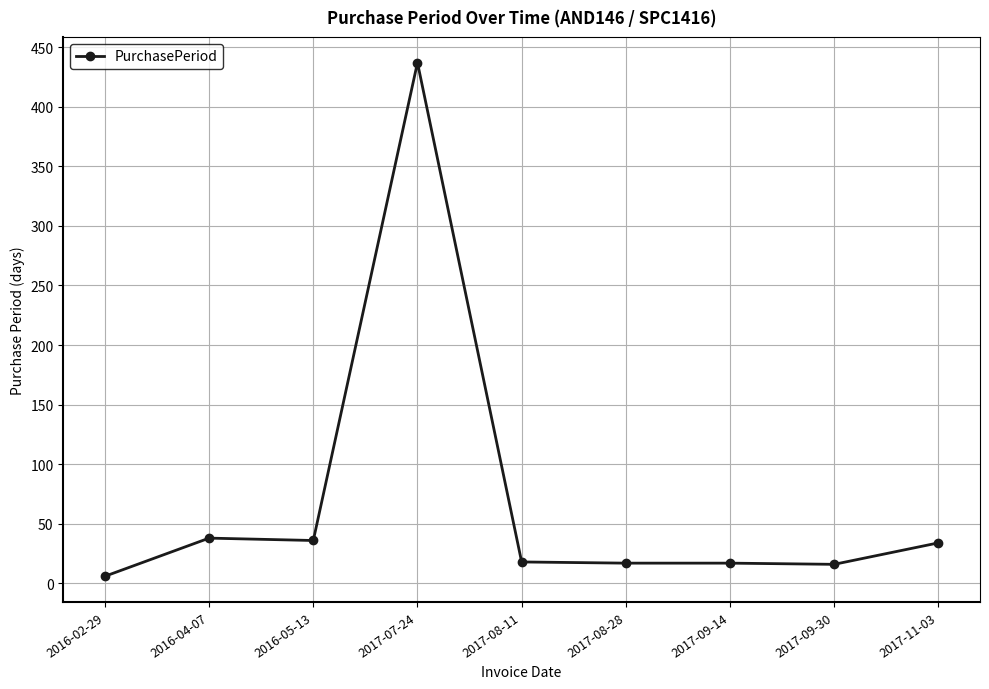

True or false: there are more than 1 points higher than both neighbors.

True